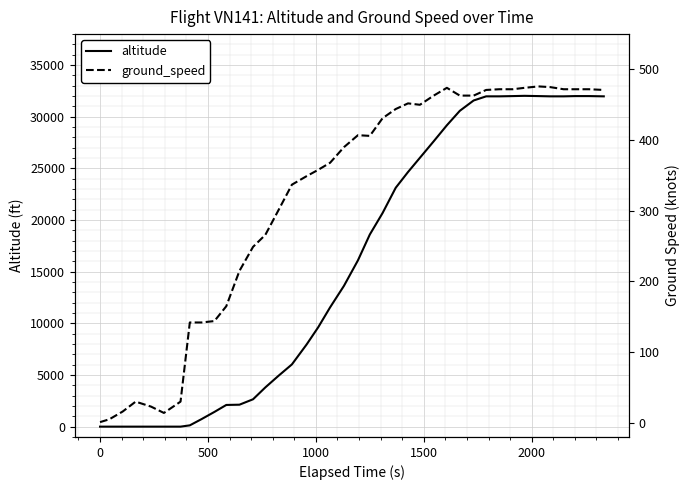

Which series has the largest total across all categories?

altitude